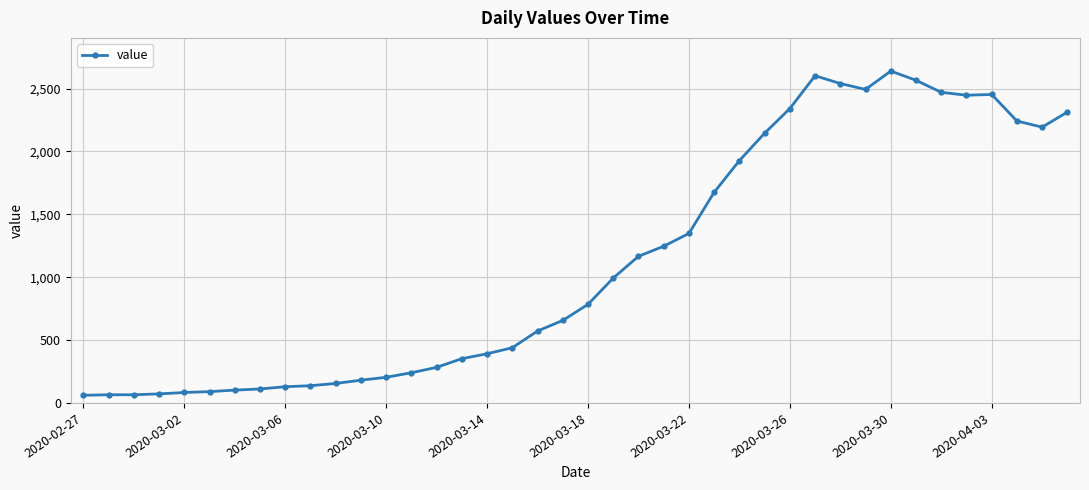

What is the smallest value displayed?

61